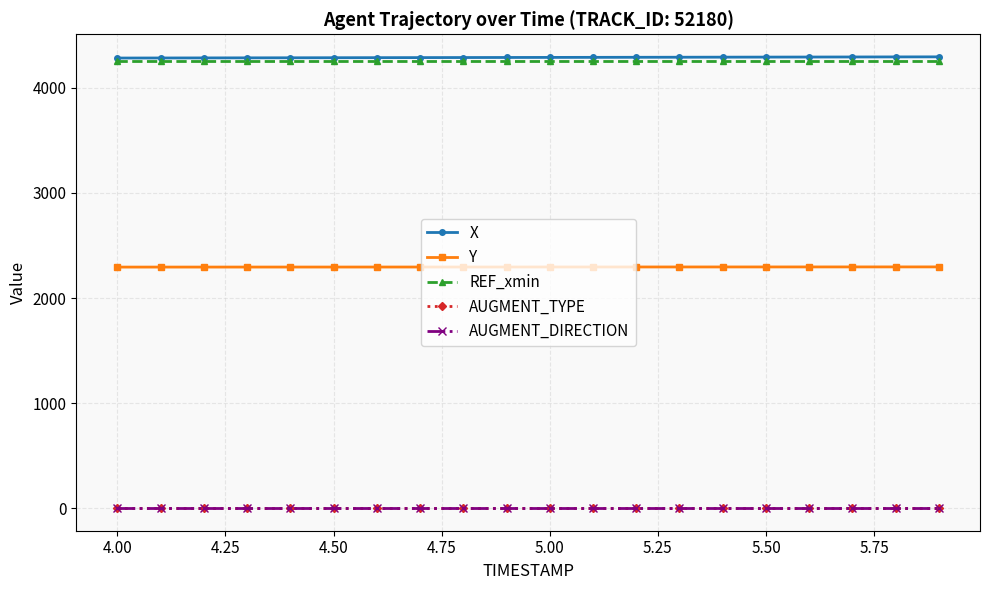

True or false: REF_xmin and AUGMENT_TYPE cross at least once.

False